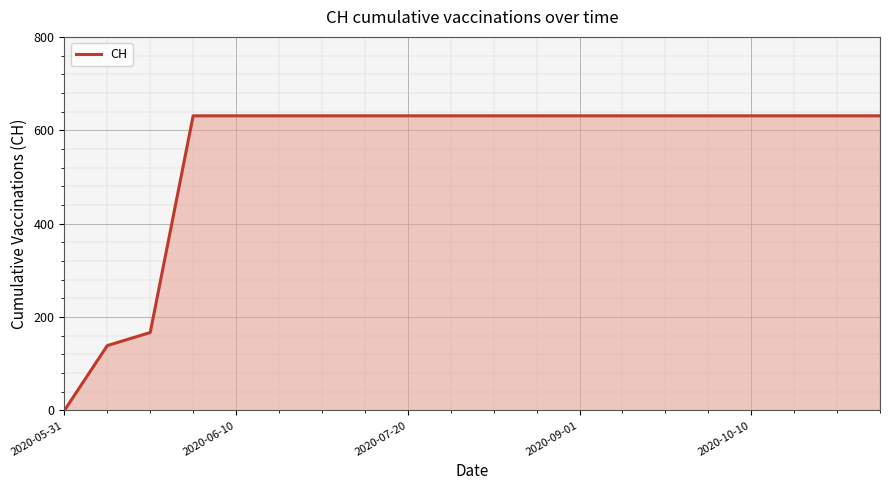

What is the maximum value shown in the chart?

631